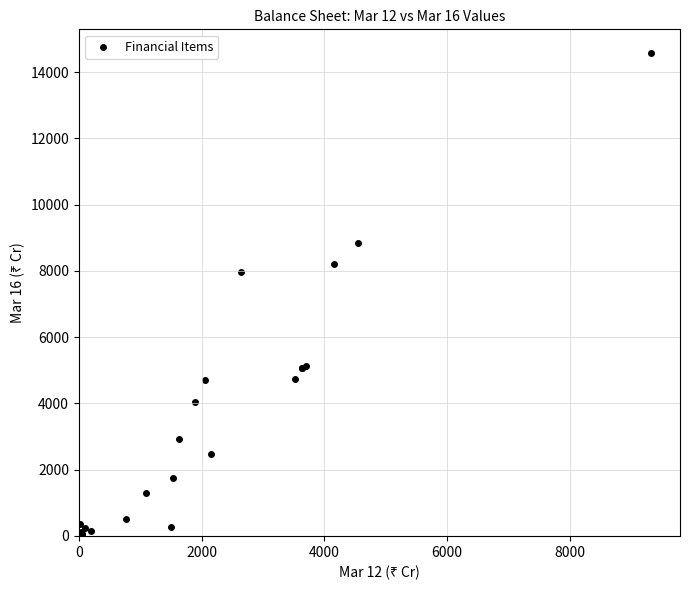

What Y value in the scatter plot is closest to 7280?

7962.6